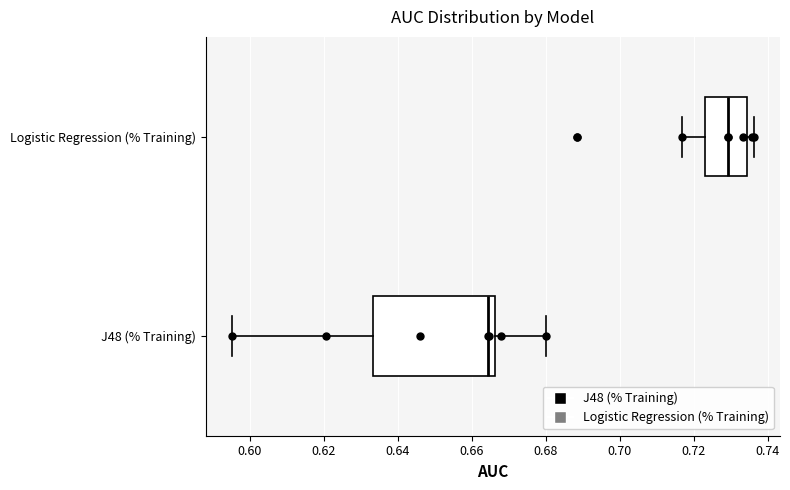

Reading bottom to top, read every box against the x-axis: the position of its median line, the range the box covers, and the ends of its whiskers. The values are not printed on the chart, so give them approximately, as read against the axis.

J48 (% Training): median 0.664, box 0.634 to 0.666, whiskers 0.596 to 0.680
Logistic Regression (% Training): median 0.730, box 0.724 to 0.734, whiskers 0.716 to 0.736